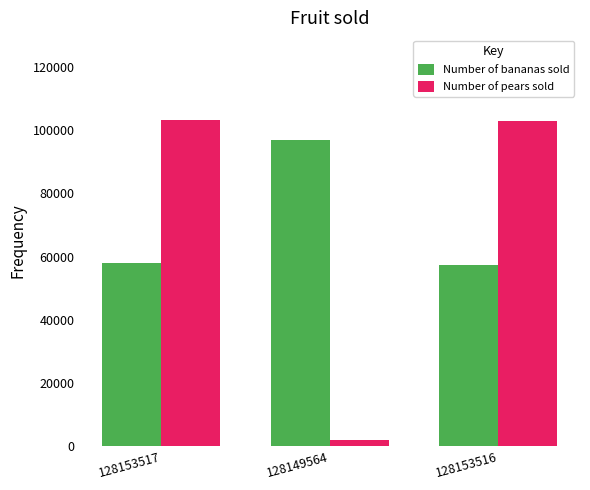

At how many categories does at least one series exceed 12795?

3